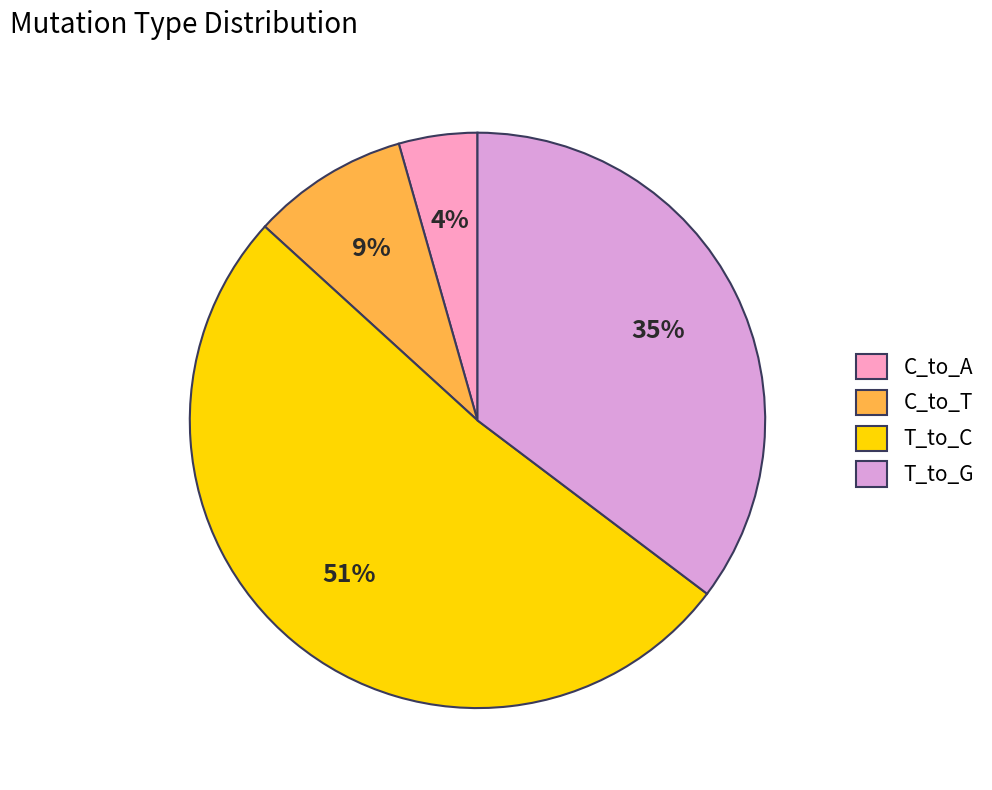

Which category has the biggest portion of the pie?

T_to_C